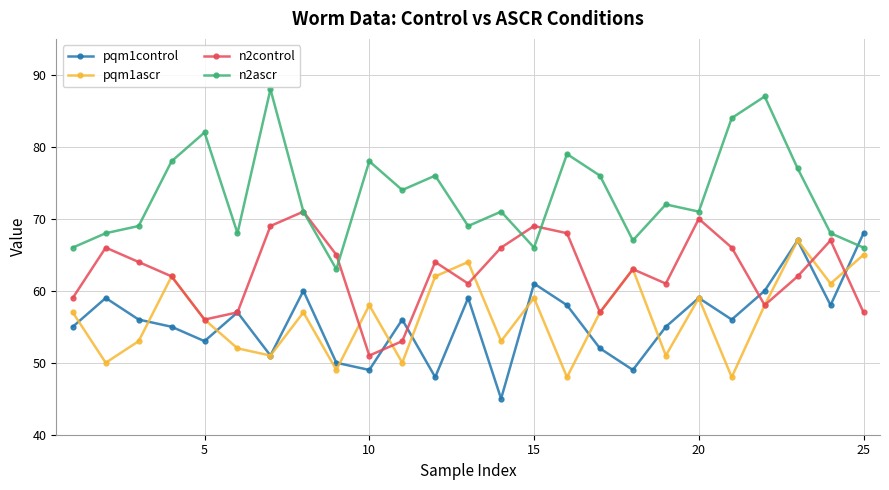

Which series has the largest total across all categories?

n2ascr